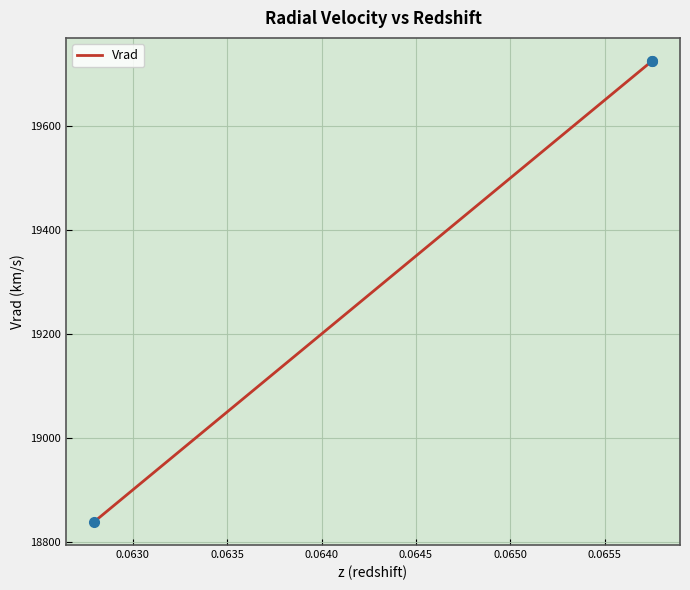

How many lines are shown in the chart?

1